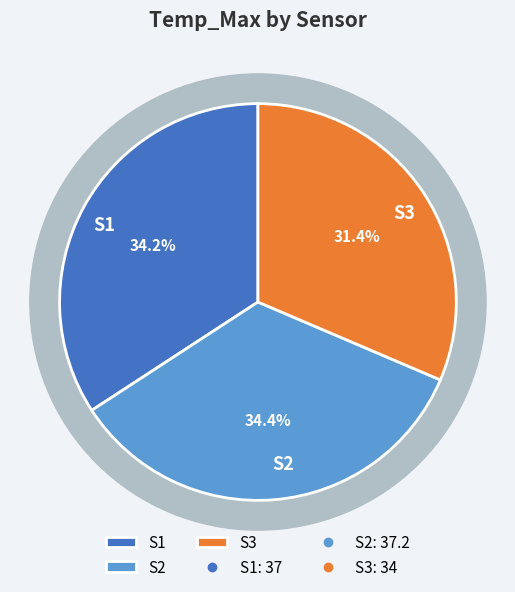

Is it true that S2 is 34% of the pie?

True